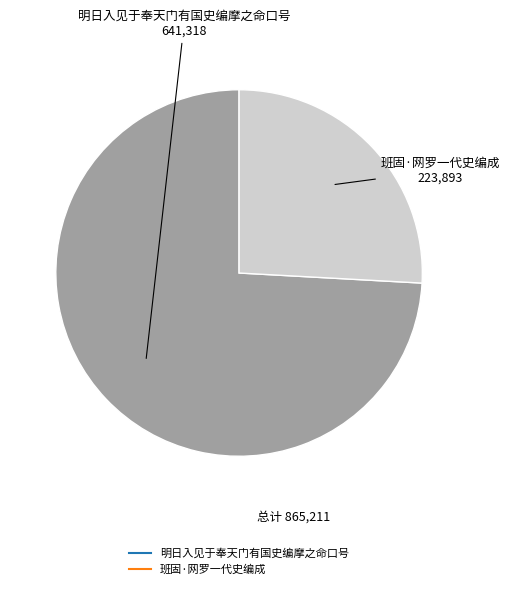

Rank the categories by value from lowest to highest.

班固·网罗一代史编成, 明日入见于奉天门有国史编摩之命口号